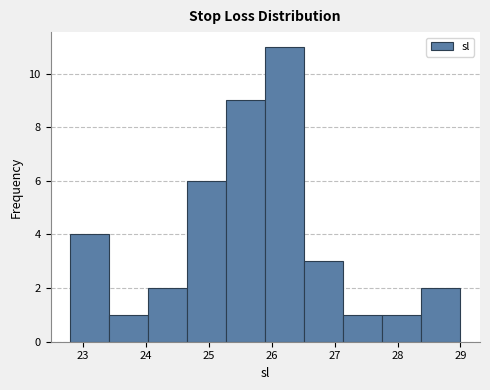

What is the height of the bar covering 22.80 to 23.42 on the x-axis? Neither the bar edges nor the heights are printed on the chart, so give them approximately, as read against the axes.

4